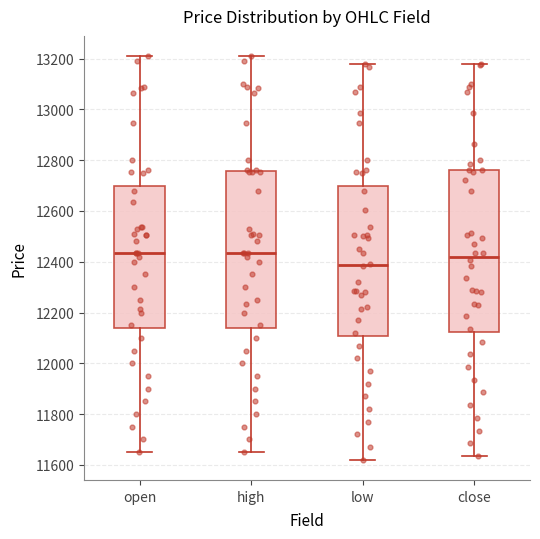

Where is the upper edge of the box for low on the y-axis? The values are not printed on the chart, so give them approximately, as read against the axis.

12700